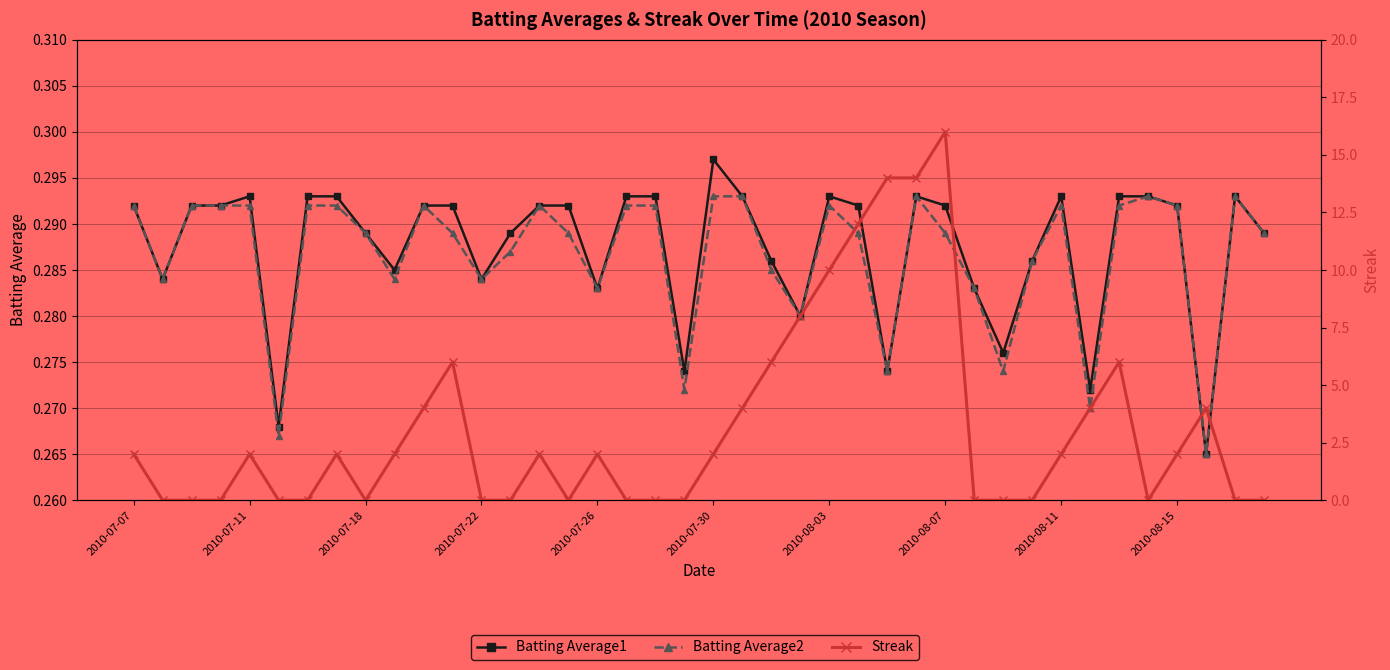

True or false: Batting Average1 has a value of 0.3 at 37.

True